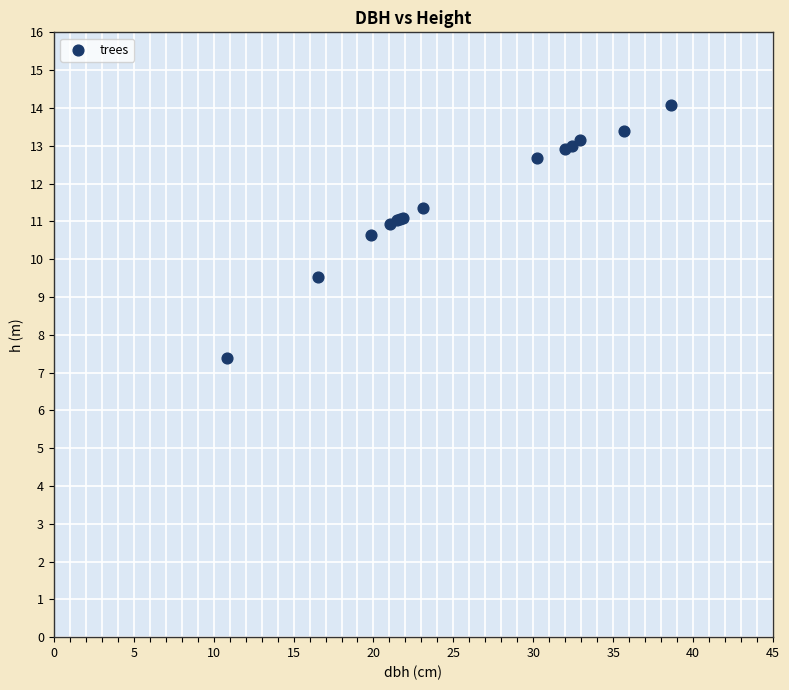

What Y value in the scatter plot is closest to 10?

9.5